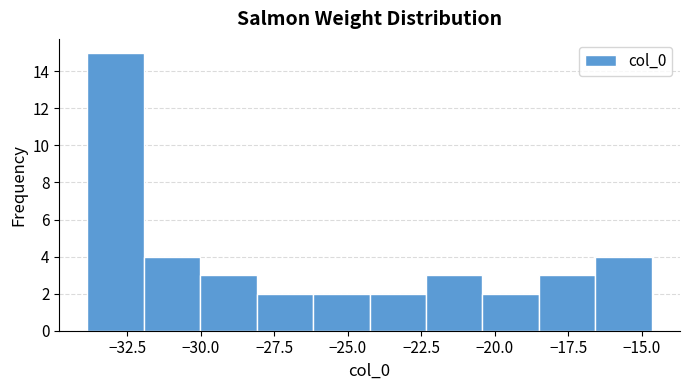

Around what value on the x-axis is the tallest bar? Give the approximate position of its centre, as read against the axis.

-33.0